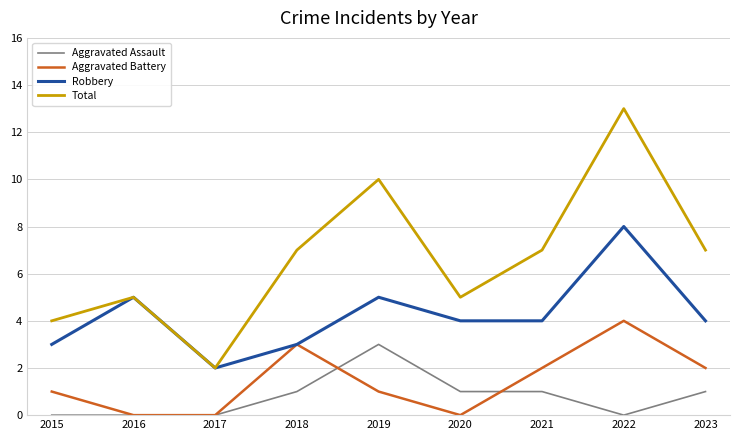

The value of Aggravated Assault at 2022 is 0. True or false?

True